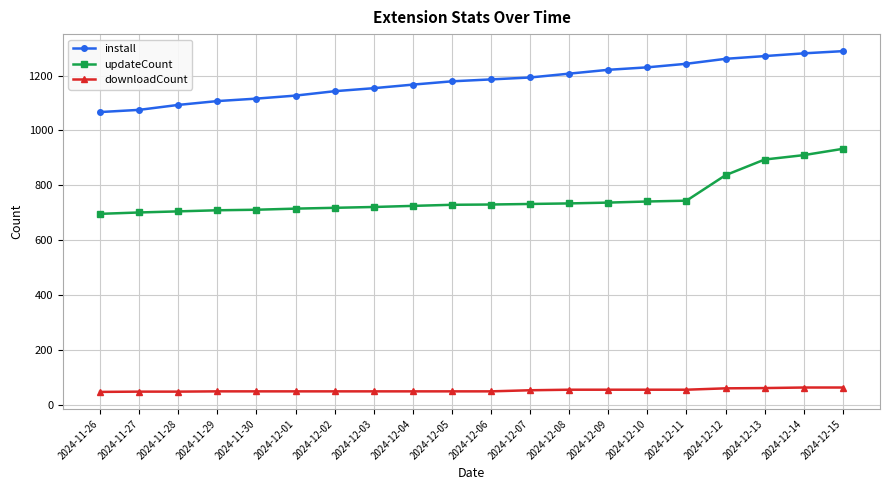

True or false: install and updateCount cross at least once.

False